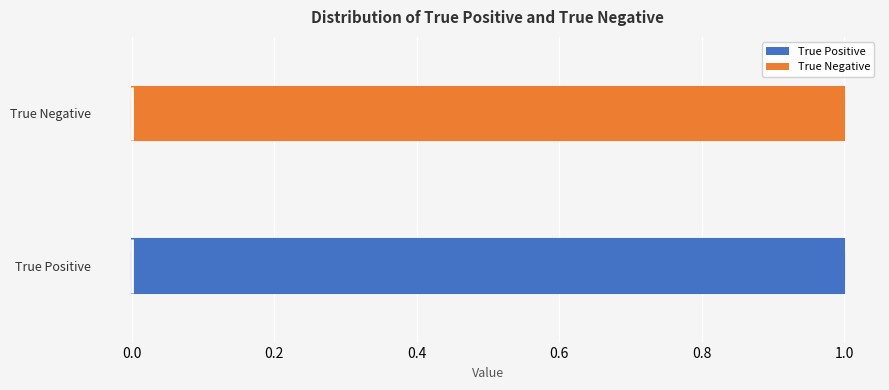

Reading bottom to top, read every box against the x-axis: the position of its median line, the range the box covers, and the ends of its whiskers. The values are not printed on the chart, so give them approximately, as read against the axis.

True Positive: median 0 (drawn on the box's left edge), box 0 to 1, whiskers 0 to 1
True Negative: median 0 (drawn on the box's left edge), box 0 to 1, whiskers 0 to 1